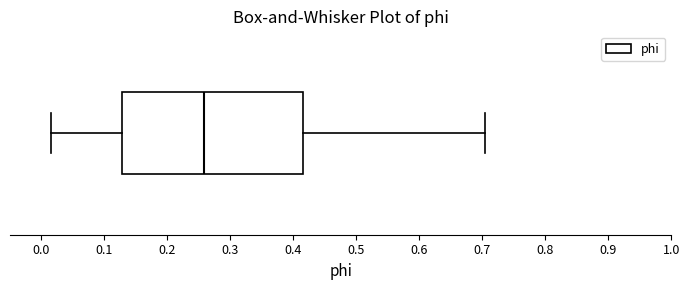

Read this box plot against the x-axis: the position of the median line, the range covered by the box, and the ends of both whiskers. The values are not printed on the chart, so give them approximately, as read against the axis.

median 0.26, box 0.13 to 0.41, whiskers 0.02 to 0.70